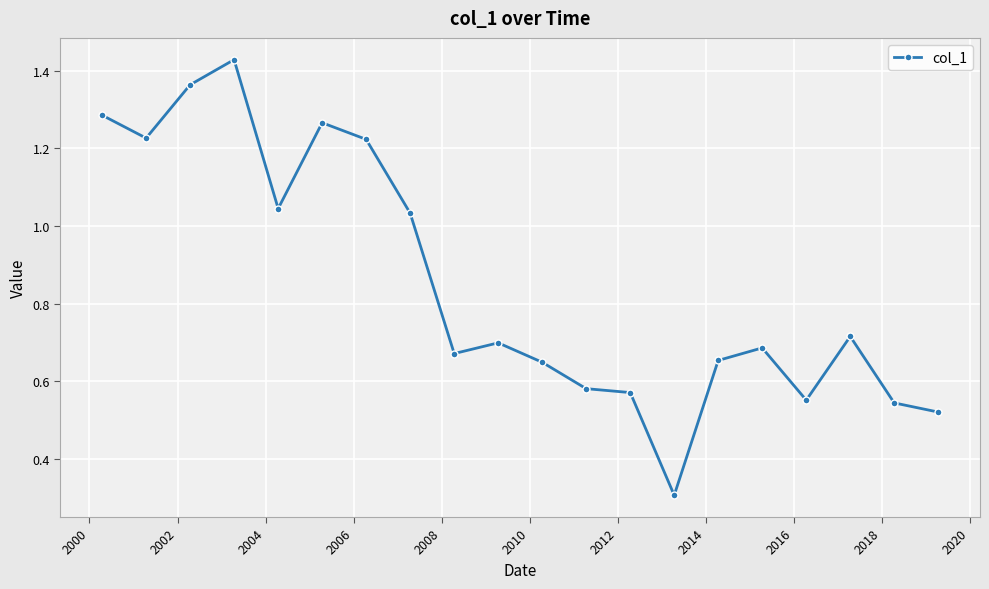

What is the minimum value shown in the chart?

0.3